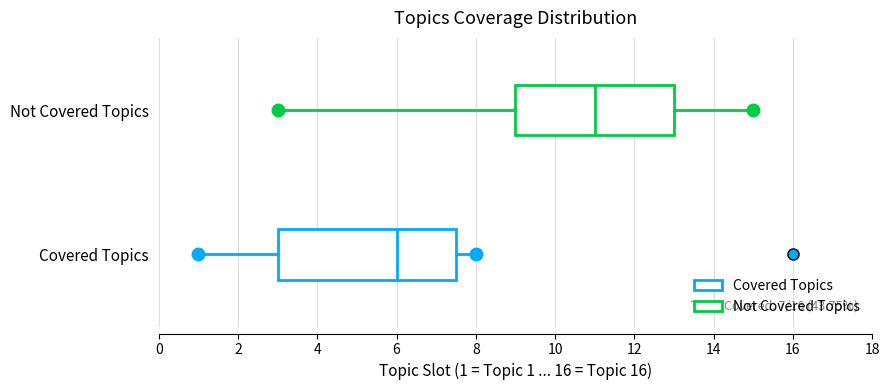

Reading bottom to top, transcribe this box plot: for each box, give where its median line is, the range the box spans, and where its two whiskers end, as read against the x-axis. The values are not printed on the chart, so give them approximately, as read against the axis.

Covered Topics: median 6.0, box 3.0 to 7.6, whiskers 1.0 to 8.0
Not Covered Topics: median 11.0, box 9.0 to 13.0, whiskers 3.0 to 15.0